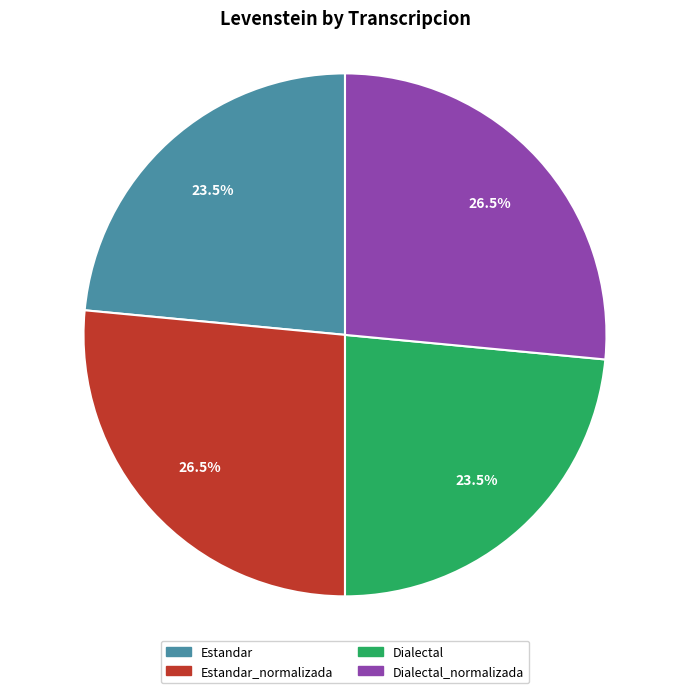

How many segments does this pie chart have?

4